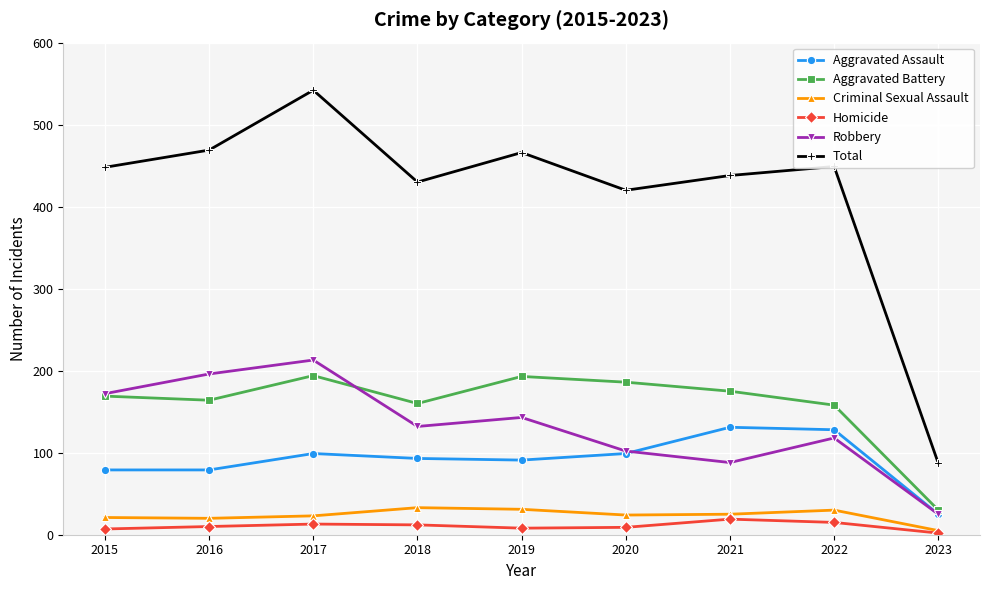

True or false: Aggravated Assault and Homicide cross at least once.

False